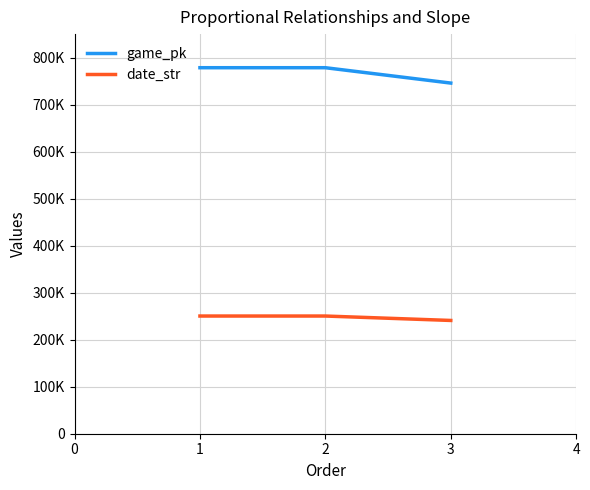

At which category is the sum across all series the highest?

2